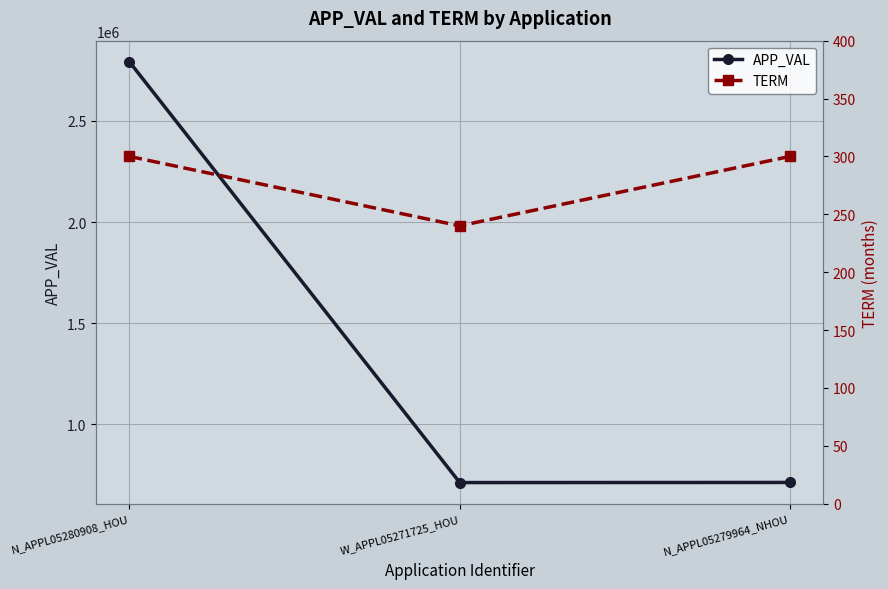

Reading left to right, what are all the values shown in this chart?

APP_VAL: N_APPL05280908_HOU=2793031.0	W_APPL05271725_HOU=711606.9	N_APPL05279964_NHOU=712180.5
TERM: N_APPL05280908_HOU=300.0	W_APPL05271725_HOU=240.0	N_APPL05279964_NHOU=300.0